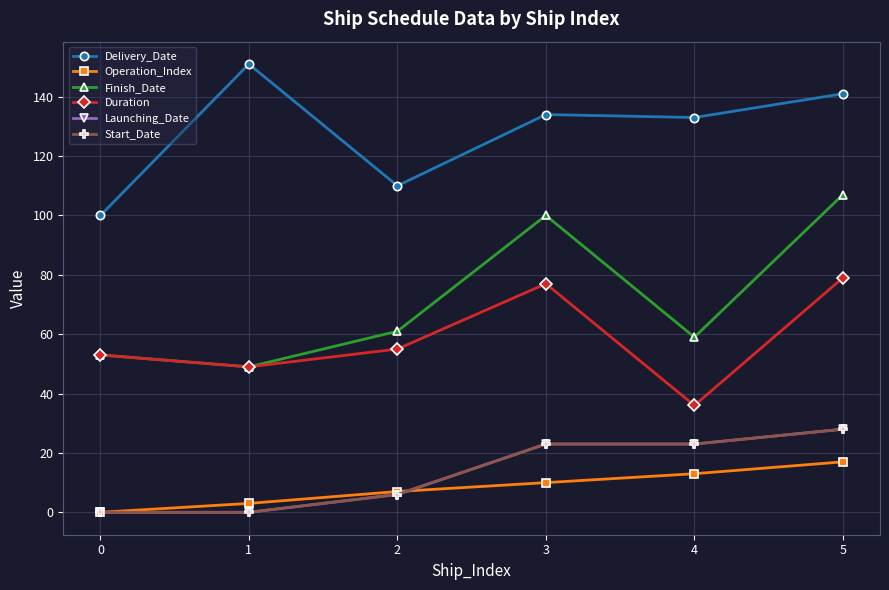

Does the chart have visible grid lines?

Yes